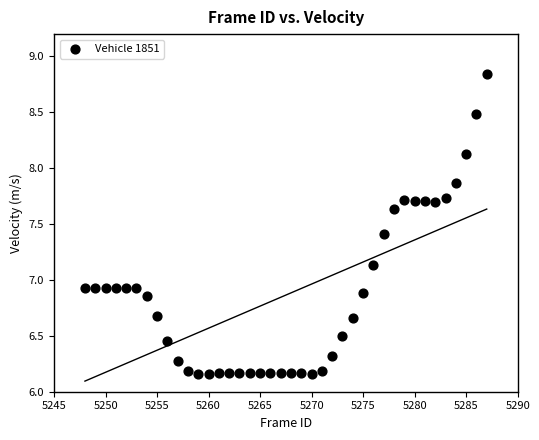

What is the range of Y values (max minus min)?

2.7